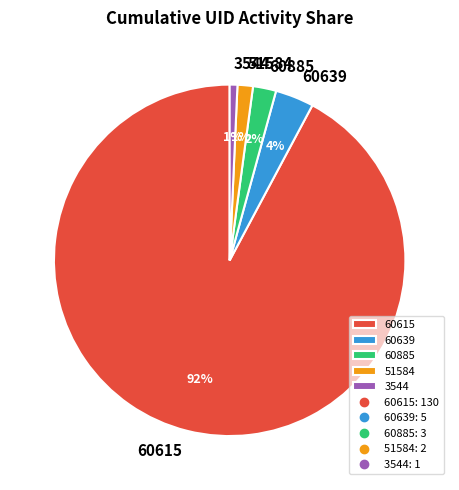

Count the number of slices in the pie.

5